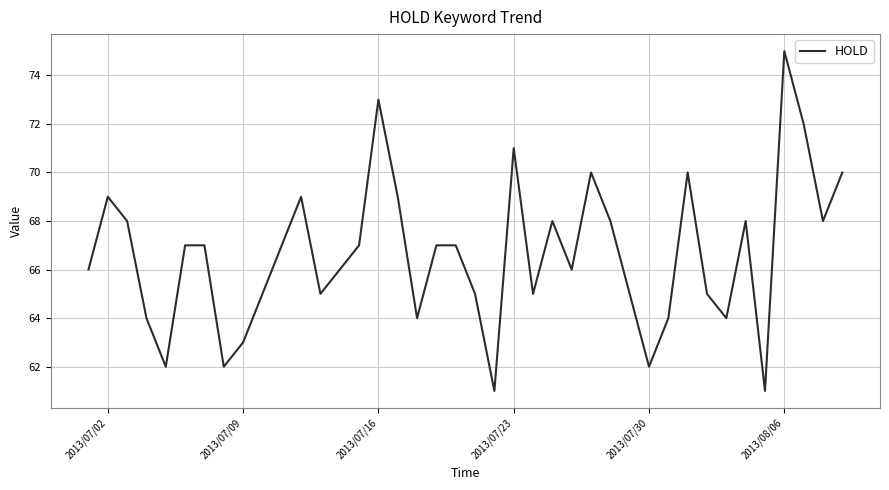

What is the maximum value shown in the chart?

75